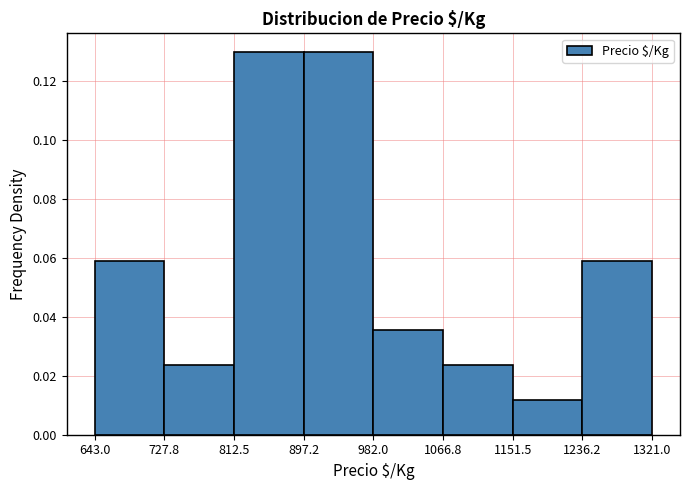

Reading left to right, transcribe this chart: for each bar, give the range it covers on the x-axis and its height. The values are not printed on the chart, so give them approximately, as read against the axis.

643.0 to 727.8: 0.058
727.8 to 812.5: 0.024
812.5 to 897.2: 0.130
897.2 to 982.0: 0.130
982.0 to 1066.8: 0.036
1066.8 to 1151.5: 0.024
1151.5 to 1236.2: 0.012
1236.2 to 1321.0: 0.058